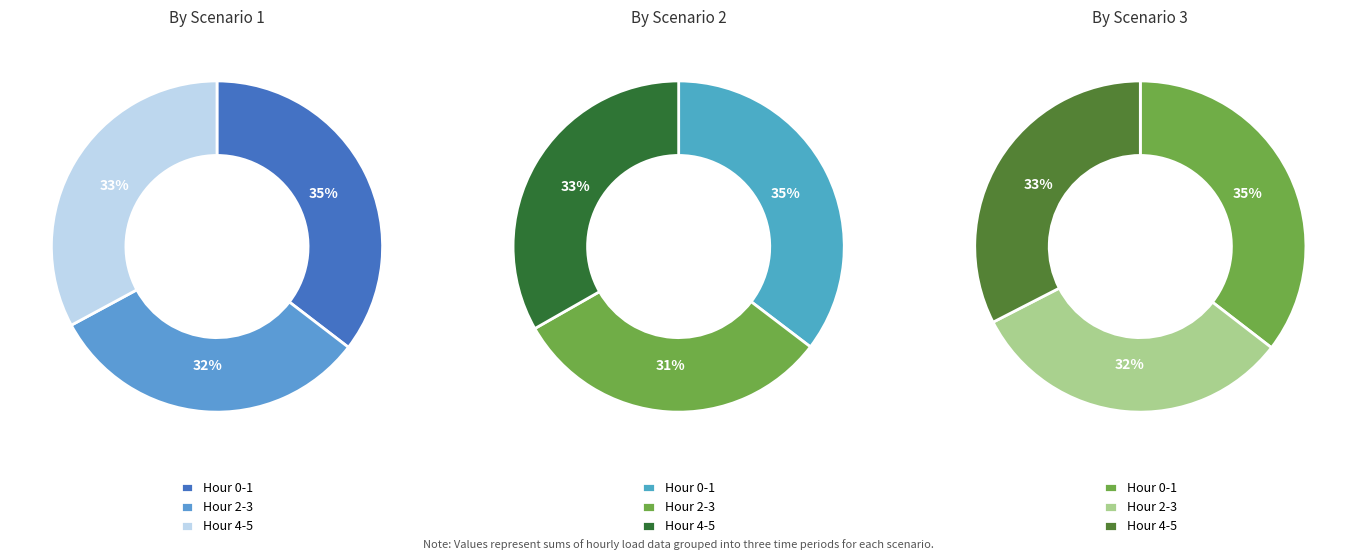

True or false: 7 accounts for 30% of the total.

False